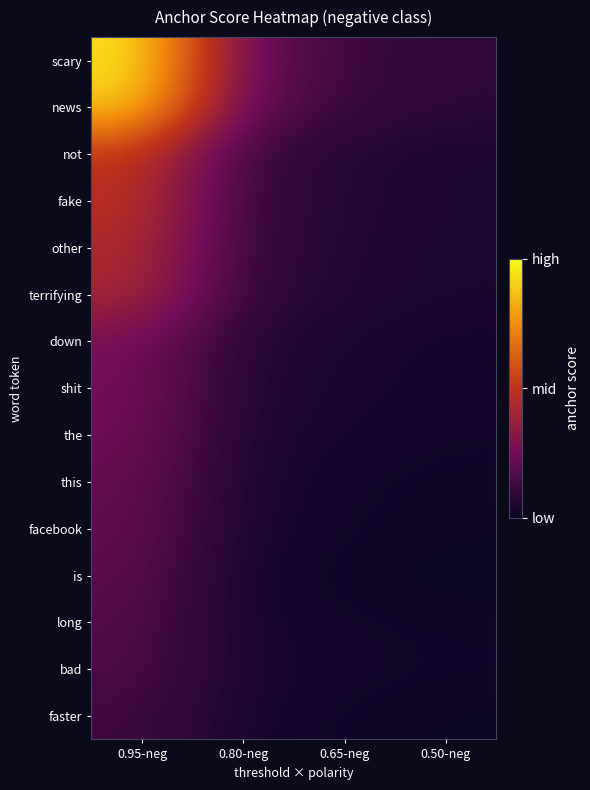

How many data points does each series have?

4